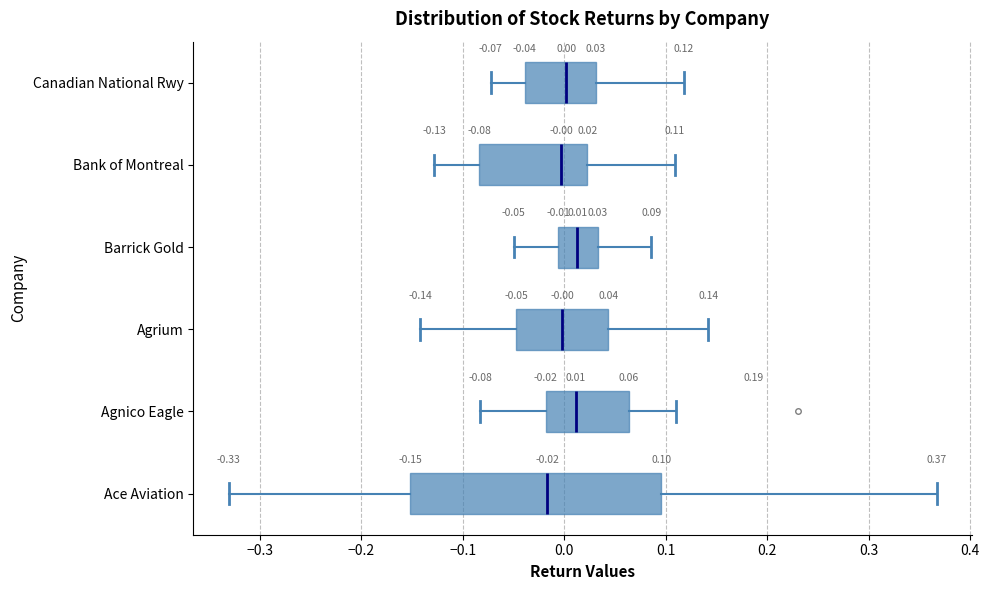

Which box has the furthest to the left median line?

Ace Aviation